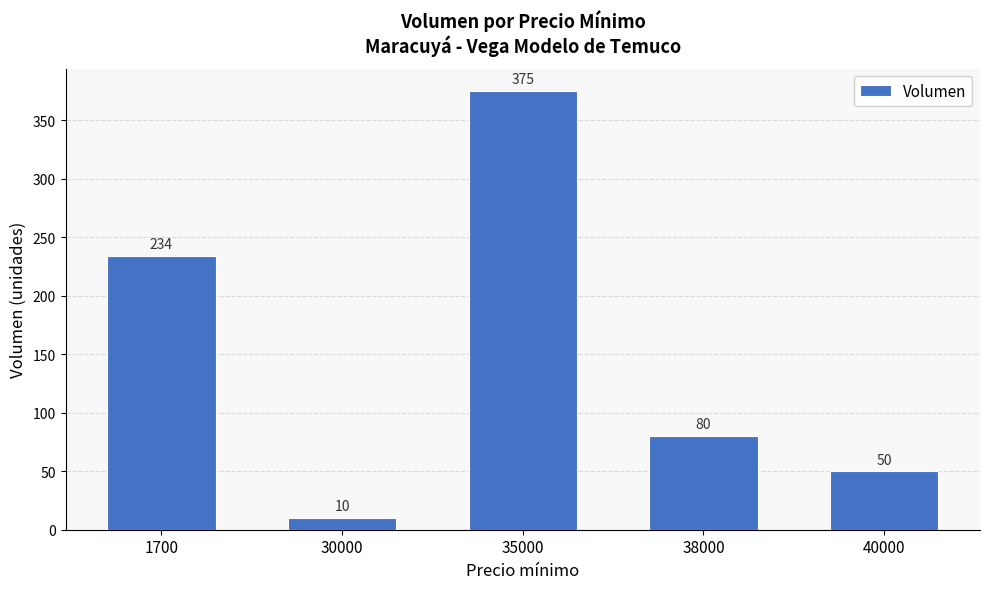

Reading right to left, list all the values displayed in this chart.

50	80	375	10	234